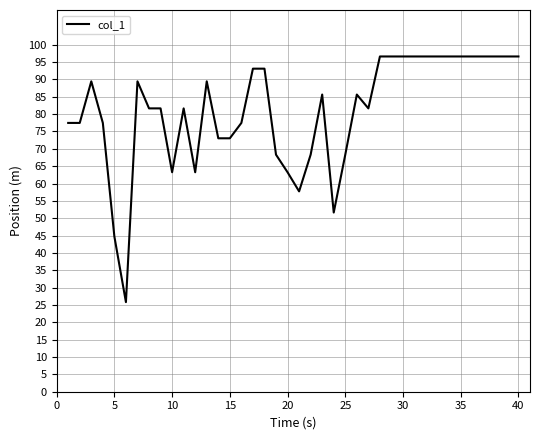

How many categories are shown in the chart?

40